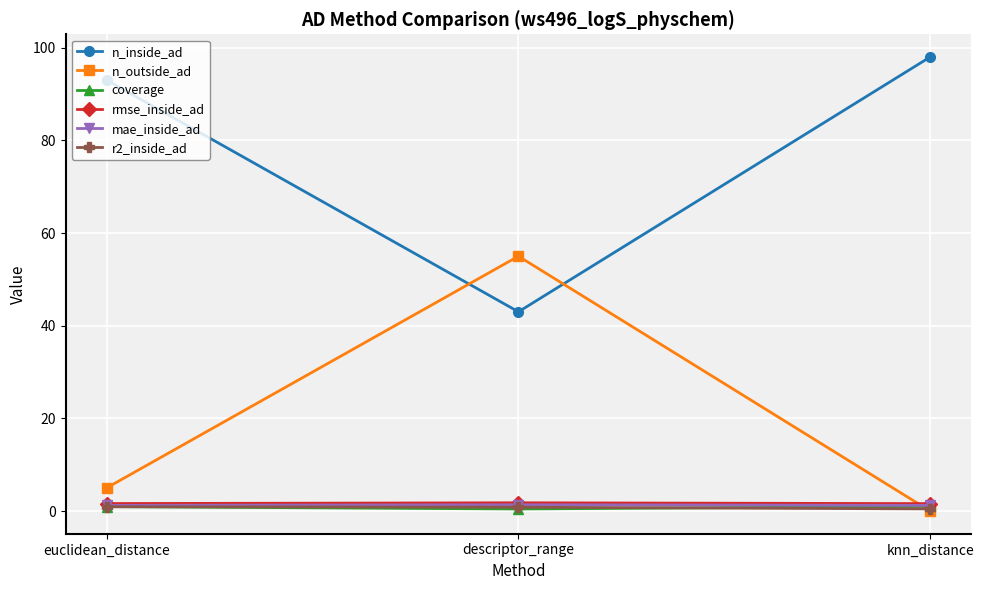

True or false: n_outside_ad has a value of 55.0 at descriptor_range.

True